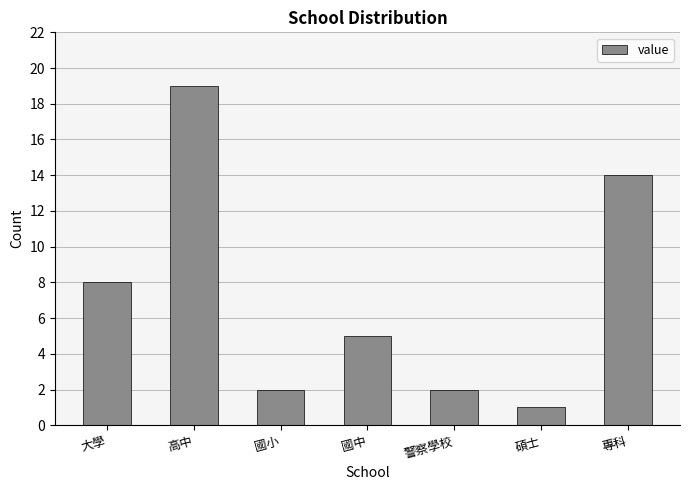

What is the change in value from 高中 to 國小?

-17